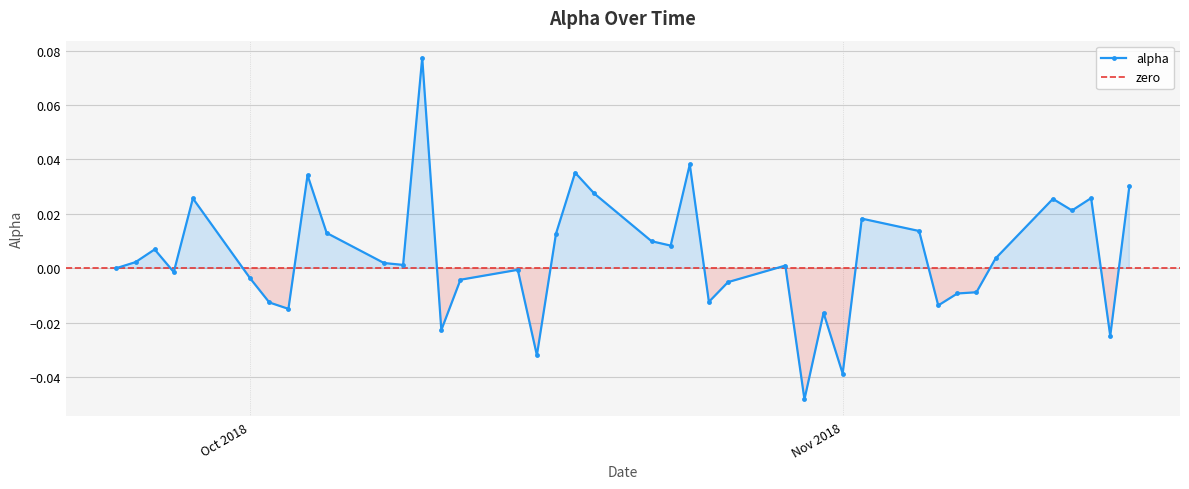

Reading left to right, what are all the values shown in this chart?

0.0	0.0	0.0	-0.0	0.0	-0.0	-0.0	-0.0	0.0	0.0	0.0	0.0	0.1	-0.0	-0.0	-0.0	-0.0	0.0	0.0	0.0	0.0	0.0	0.0	-0.0	-0.0	0.0	-0.0	-0.0	-0.0	0.0	0.0	-0.0	-0.0	-0.0	0.0	0.0	0.0	0.0	-0.0	0.0